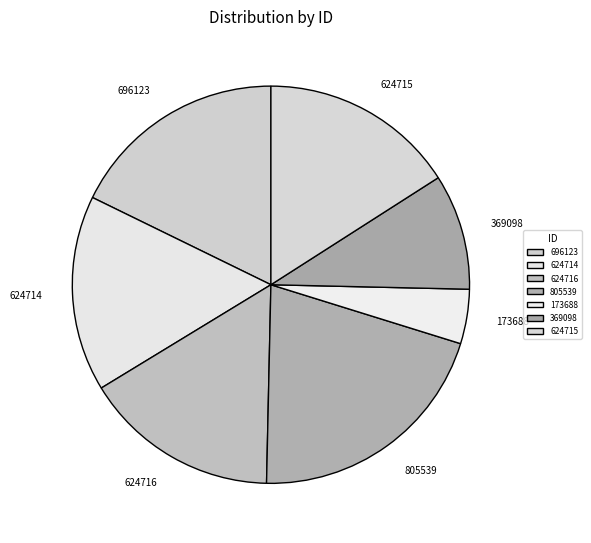

Do 805539 and 369098 together represent more than half of the pie?

No